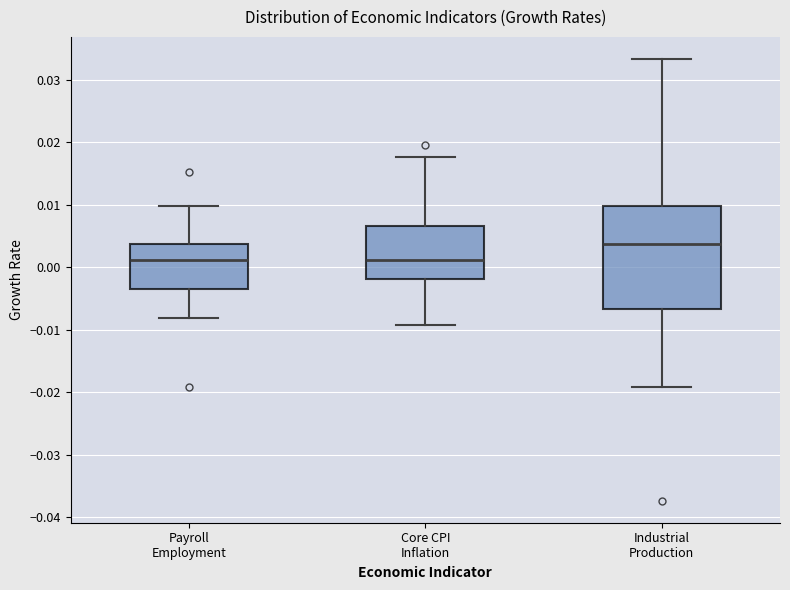

Where does the lower whisker of the box for Industrial Production end on the y-axis? The values are not printed on the chart, so give them approximately, as read against the axis.

-0.019